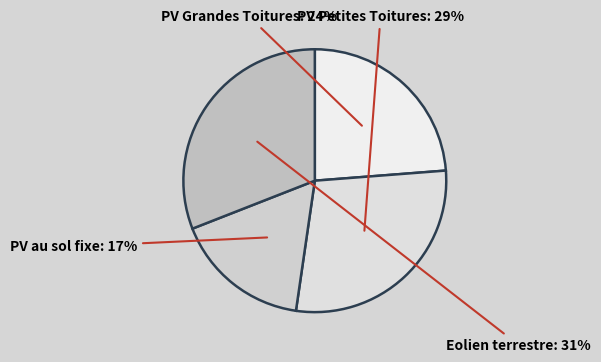

What is the largest slice in the pie chart?

Eolien terrestre